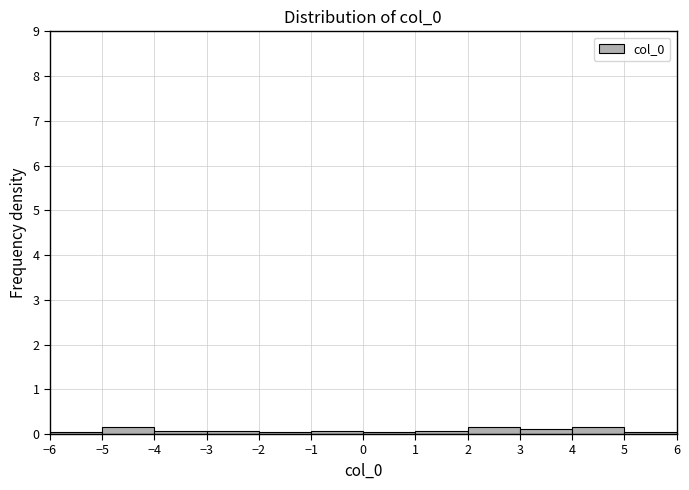

What is the height of the bar covering 4 to 5 on the x-axis? The values are not printed on the chart, so give them approximately, as read against the axis.

0.2